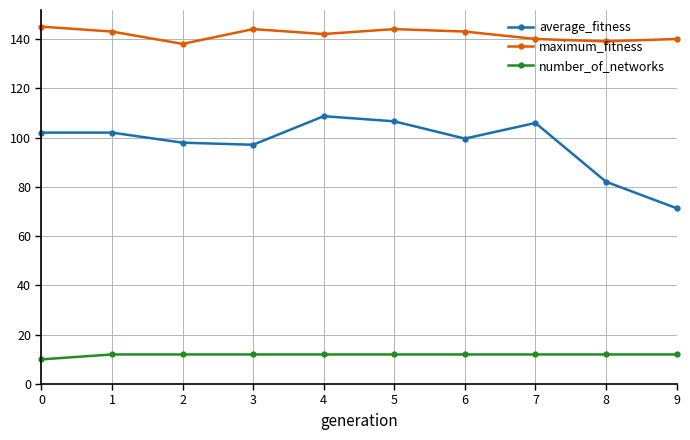

What is the maximum value shown in the chart?

145.0